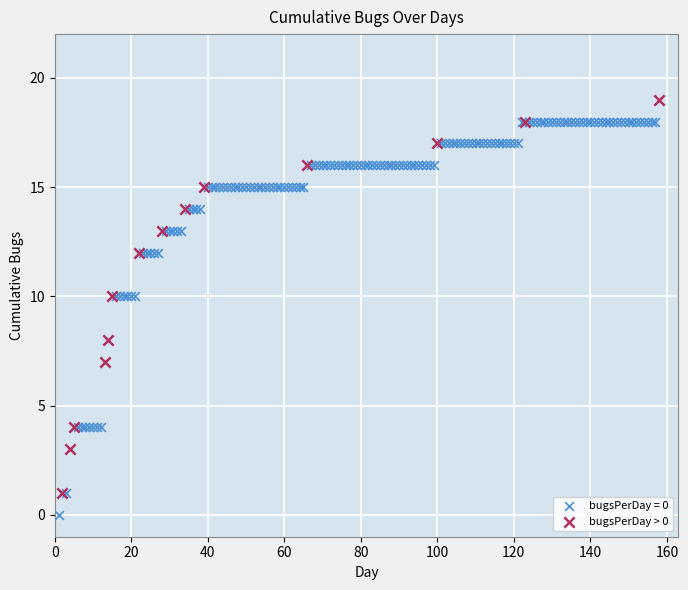

Which series reaches the minimum Y coordinate?

bugsPerDay = 0